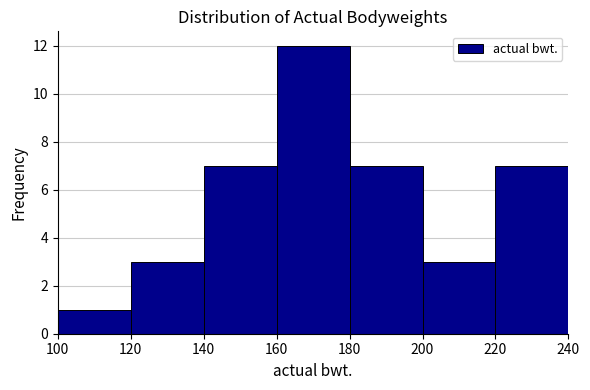

Over which range of the x-axis is the bar tallest?

160 to 180